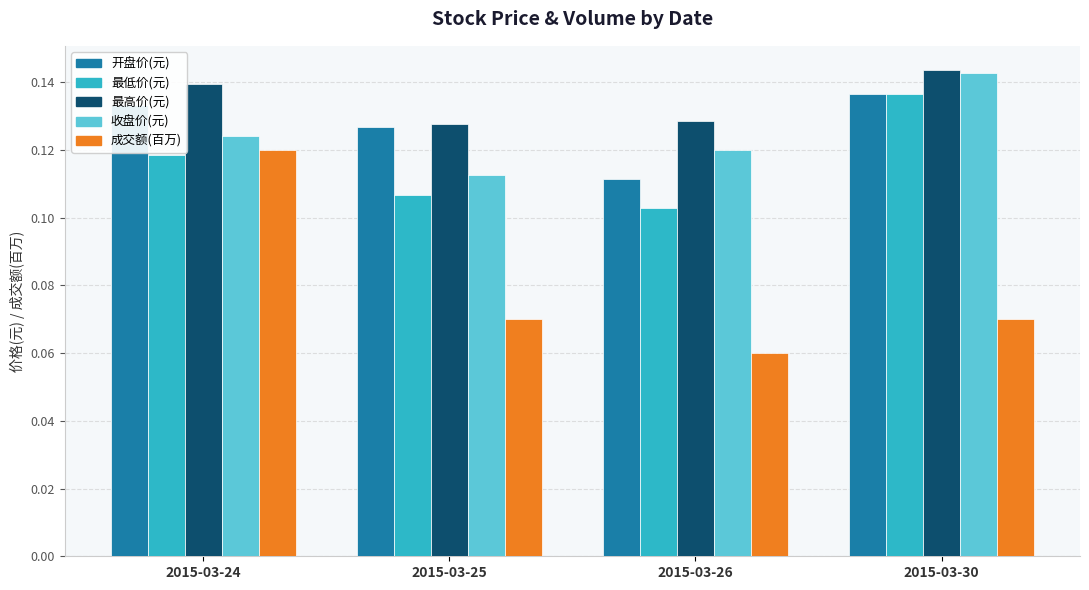

How many bars are there in total?

20